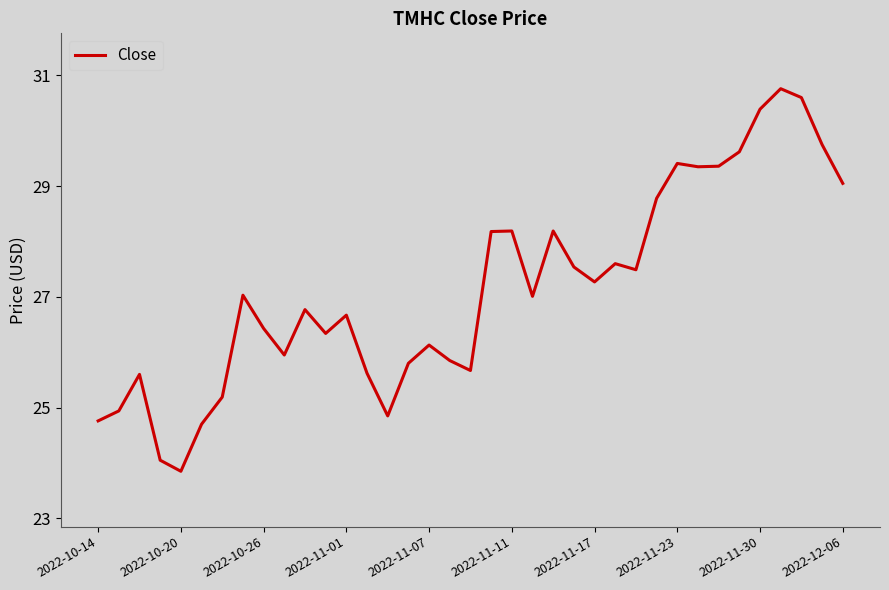

What is the smallest value displayed?

23.9